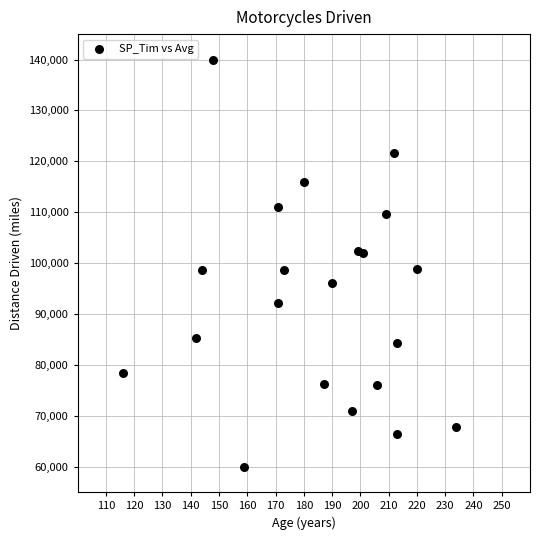

What is the range of Y values (max minus min)?

80000.0